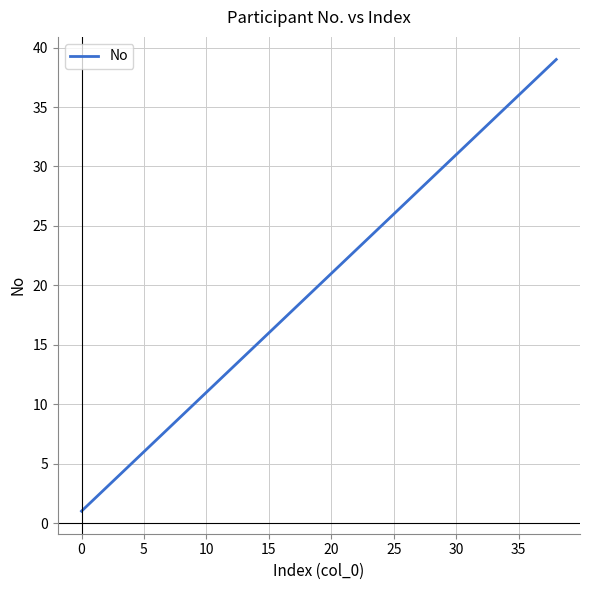

What is the greatest value displayed?

39